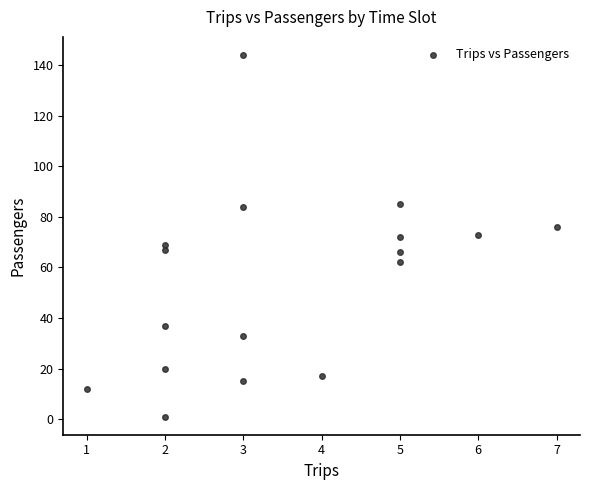

What is the range of Y values (max minus min)?

143